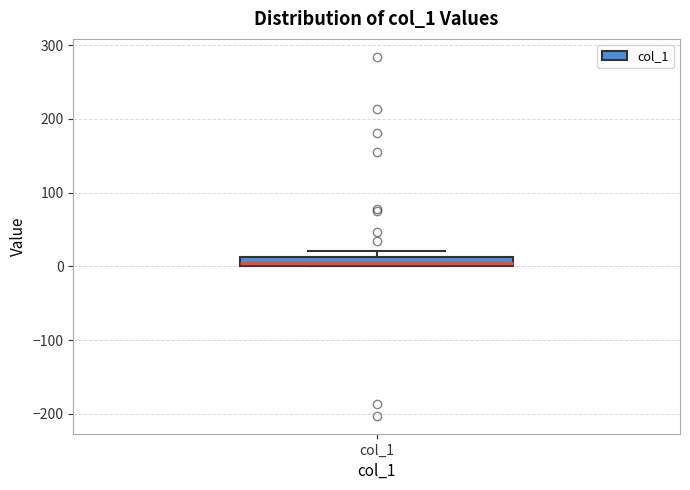

Where is the upper edge of the box for col_1 on the y-axis? The values are not printed on the chart, so give them approximately, as read against the axis.

10